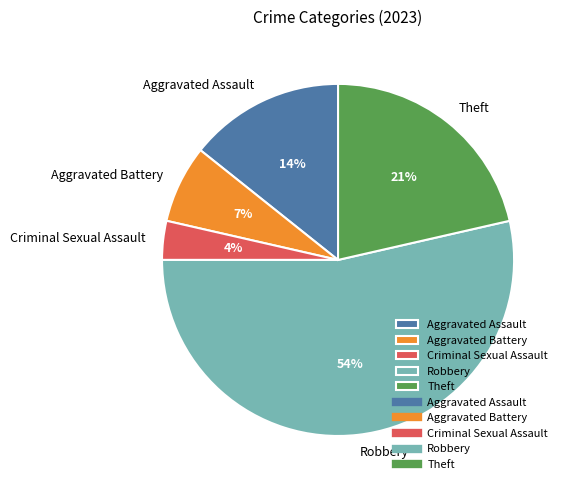

How many slices are in this pie chart?

5